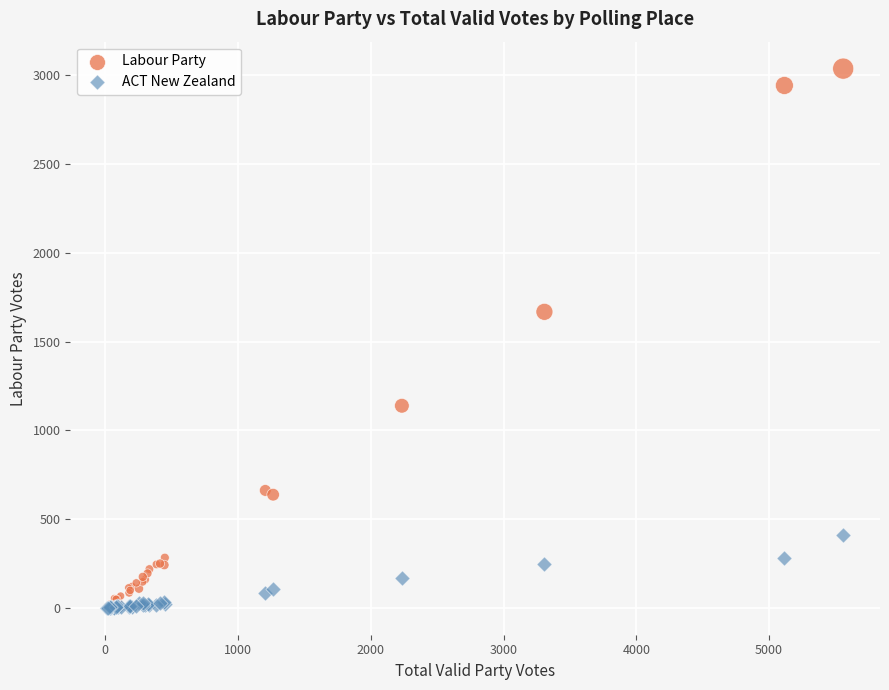

In the Labour Party series, what Y value is closest to 1522?

1668